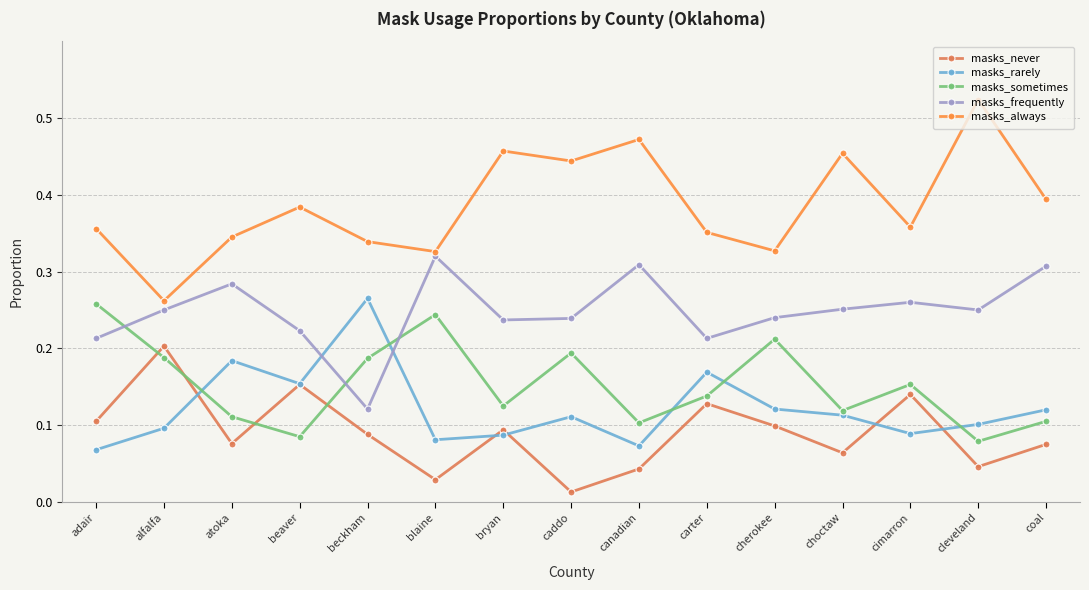

The value of masks_sometimes at beckham is 0.3. True or false?

False